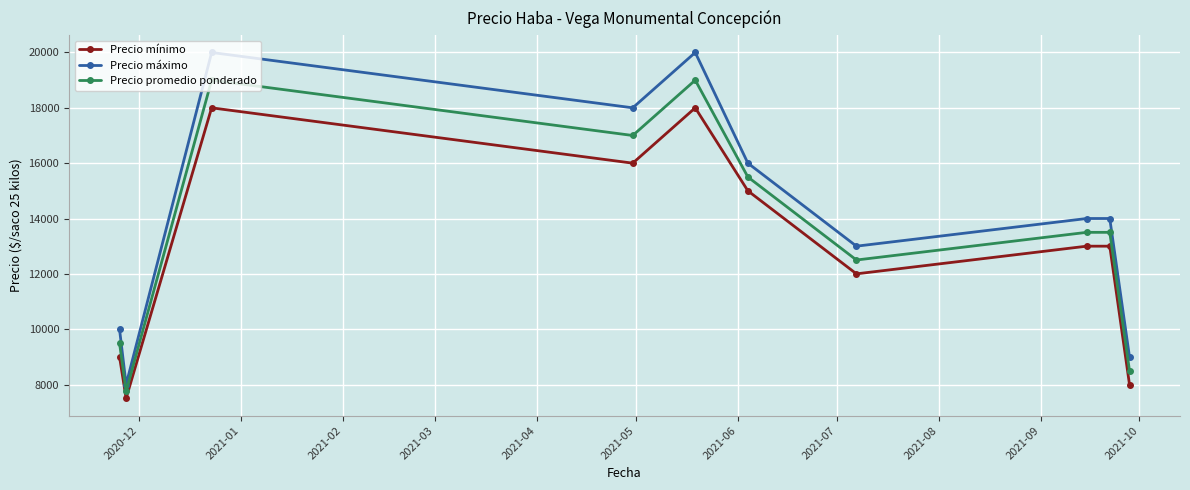

Rank the series by their average value, from highest to lowest.

Precio máximo, Precio promedio ponderado, Precio mínimo